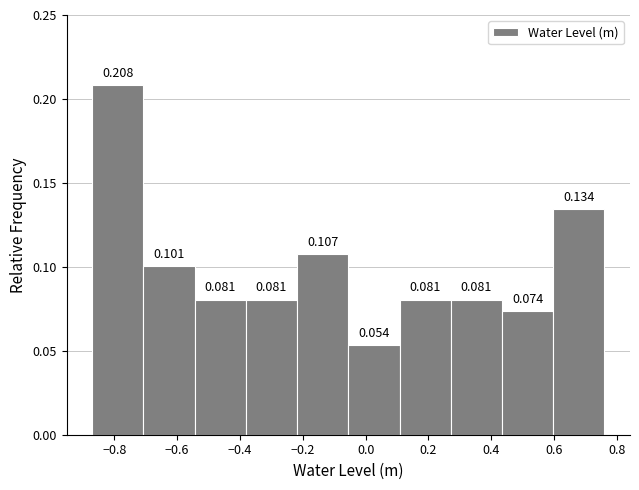

Reading left to right, list every bar in this chart as the range it spans on the x-axis followed by its height. The bar edges are not printed on the chart, so give them approximately, as read against the axis.

-0.86 to -0.70: 0.208
-0.70 to -0.54: 0.101
-0.54 to -0.38: 0.081
-0.38 to -0.22: 0.081
-0.22 to -0.06: 0.107
-0.06 to 0.10: 0.054
0.10 to 0.28: 0.081
0.28 to 0.44: 0.081
0.44 to 0.60: 0.074
0.60 to 0.76: 0.134